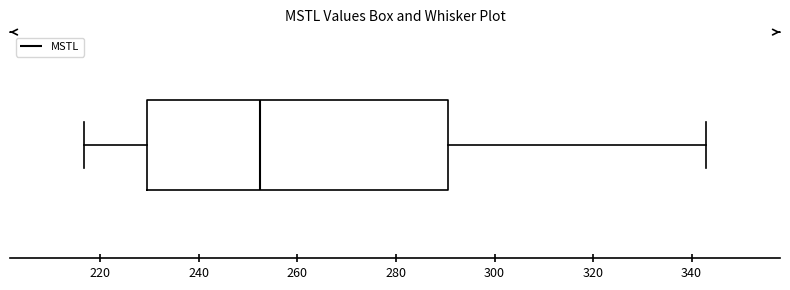

Where does the left whisker of the box end on the x-axis? The values are not printed on the chart, so give them approximately, as read against the axis.

216